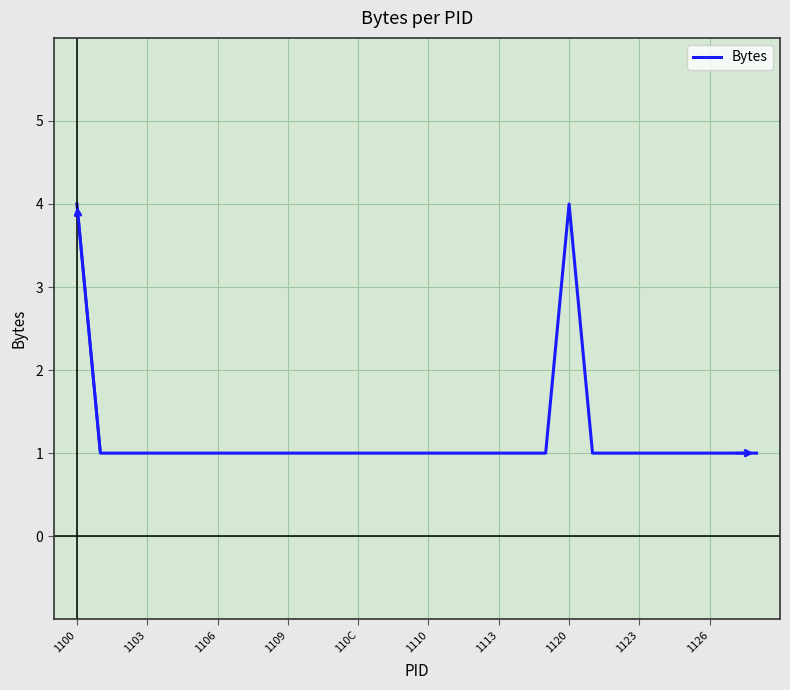

What is the difference between the maximum and minimum values?

3